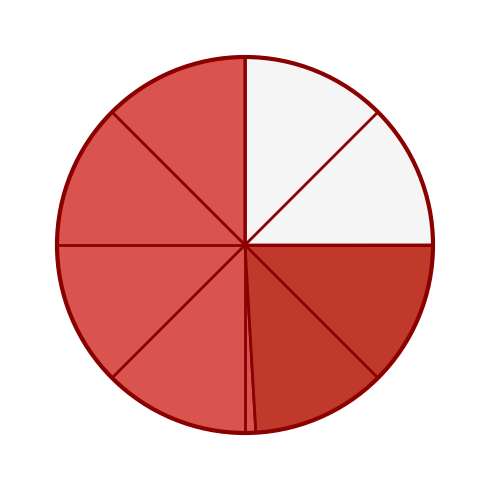

Is there any slice that represents more than half of the pie?

Yes